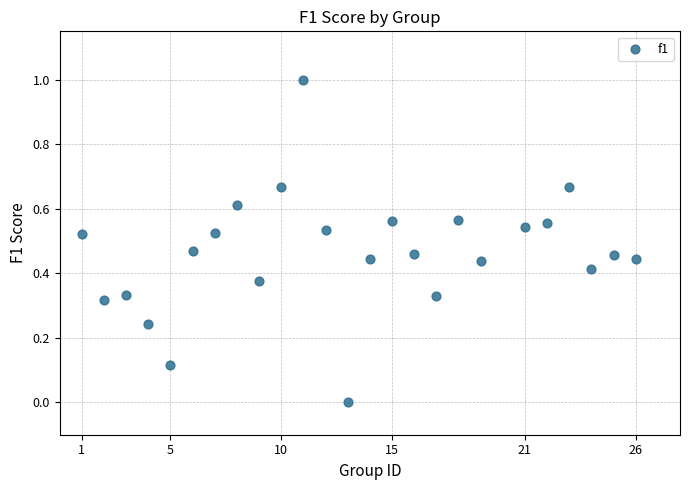

What is the range of Y values (max minus min)?

1.0